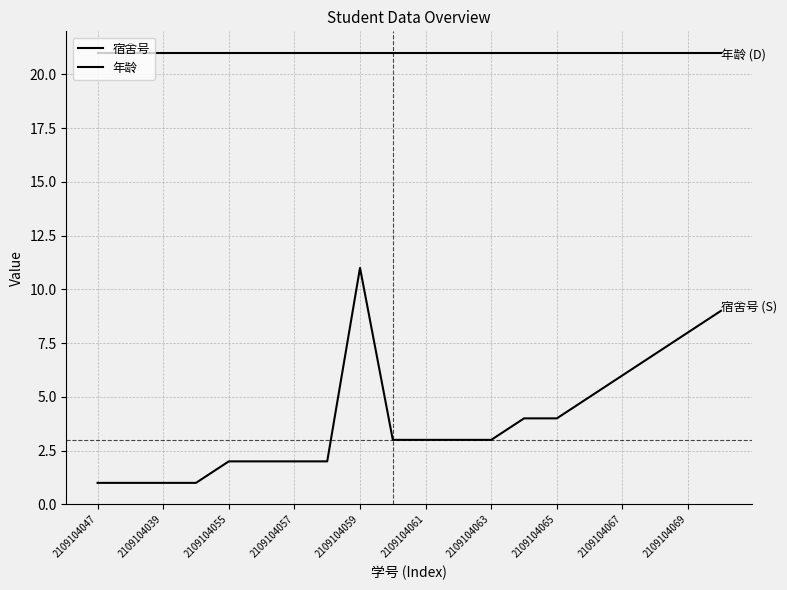

What is the average value of the 宿舍号 series?

4